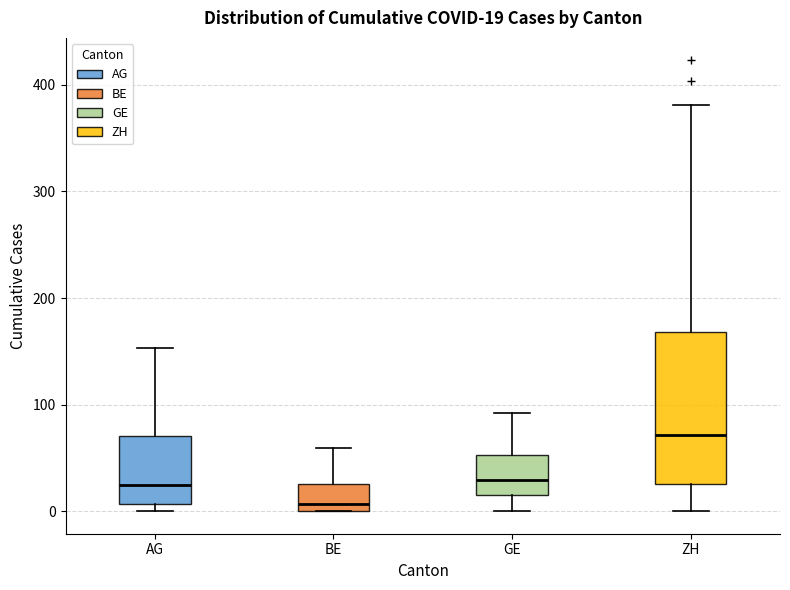

Which box has the highest median line?

ZH